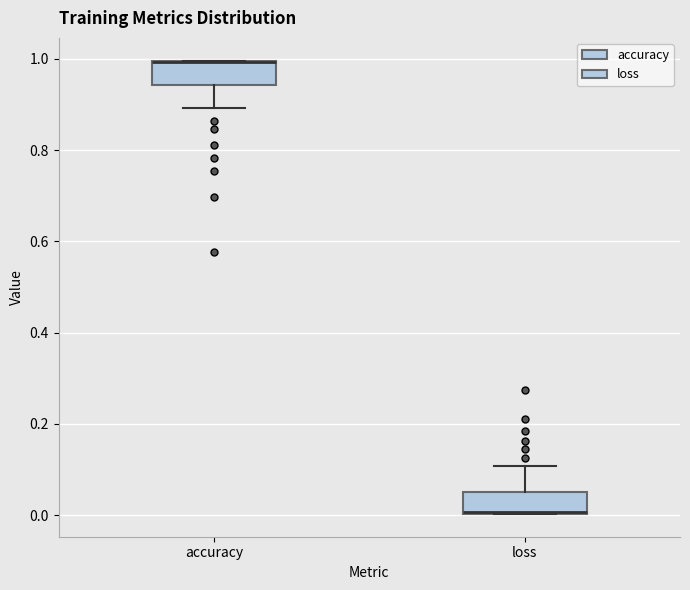

Reading left to right, read every box against the y-axis: the position of its median line, the range the box covers, and the ends of its whiskers. The values are not printed on the chart, so give them approximately, as read against the axis.

accuracy: median 1.00 (drawn on the box's upper edge), box 0.94 to 1.00, whiskers 0.90 to 1.00
loss: median 0.00 (drawn on the box's lower edge), box 0.00 to 0.06, whiskers 0.00 to 0.10